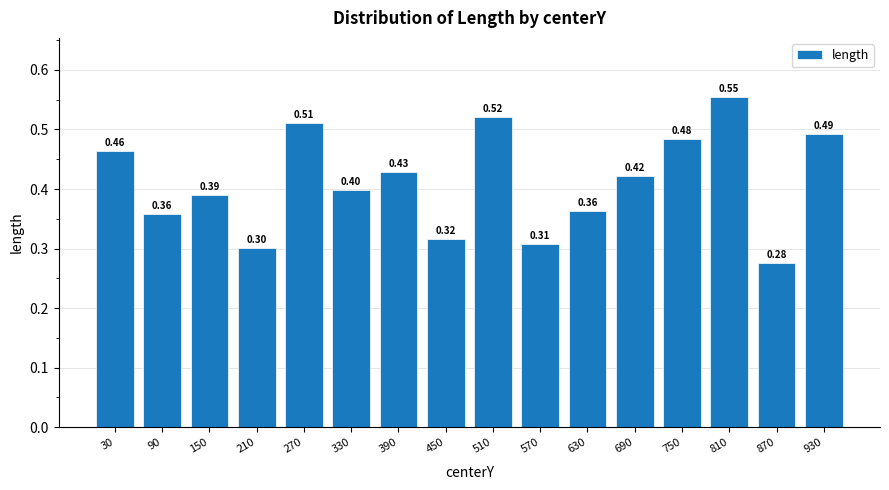

Where is the data nearest to the value 0?

870